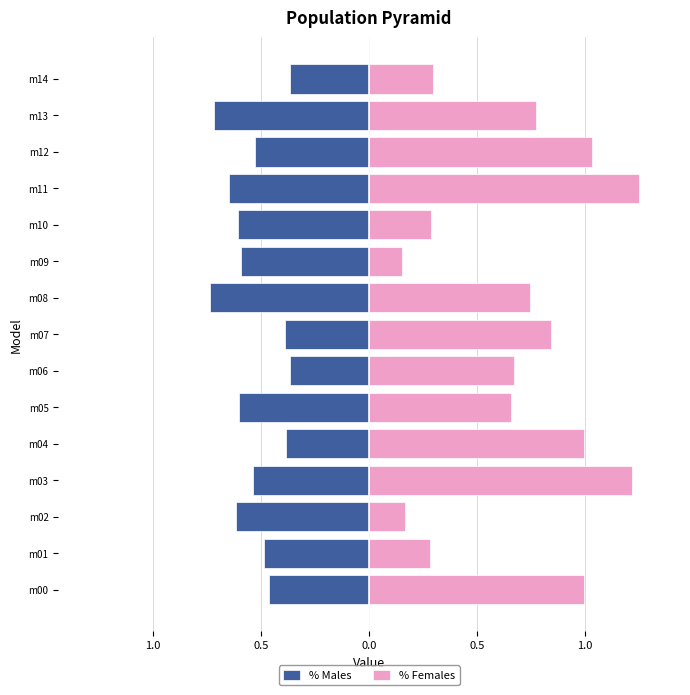

Which series changed the most between 1.0 and 7?

% Males